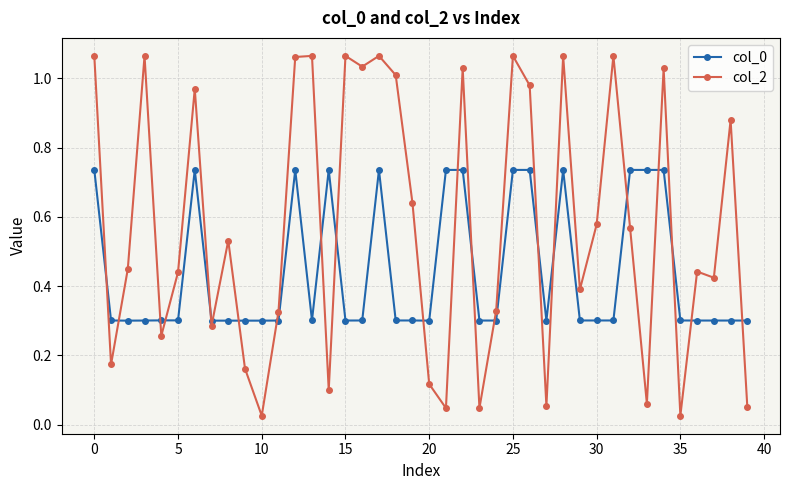

True or false: col_0 and col_2 intersect in this chart.

True